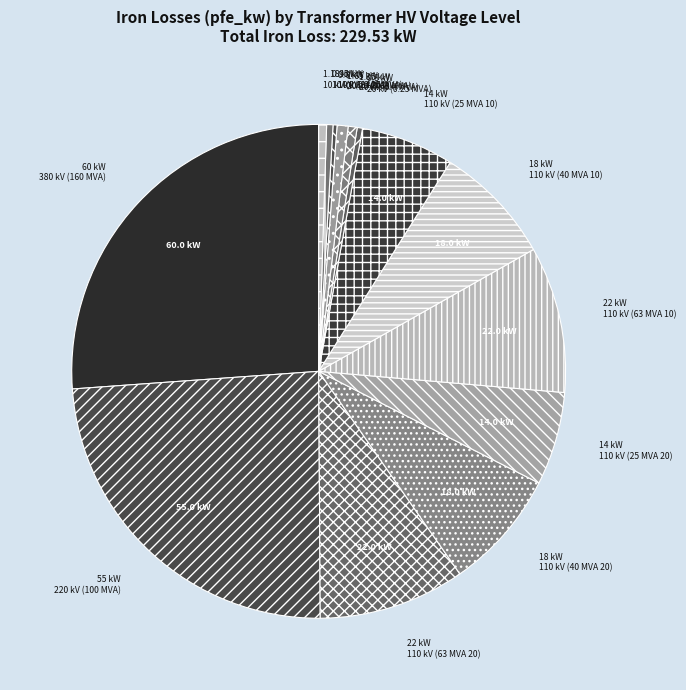

Is 110 kV (40 MVA 20) the majority of the pie?

No